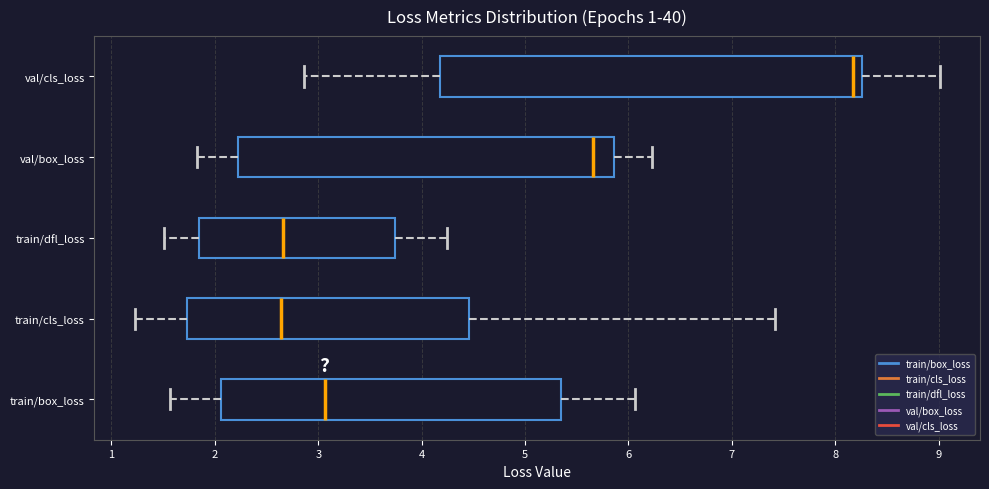

Reading bottom to top, read every box against the x-axis: the position of its median line, the range the box covers, and the ends of its whiskers. The values are not printed on the chart, so give them approximately, as read against the axis.

train/box_loss: median 3.1, box 2.1 to 5.3, whiskers 1.6 to 6.1
train/cls_loss: median 2.6, box 1.7 to 4.5, whiskers 1.2 to 7.4
train/dfl_loss: median 2.7, box 1.8 to 3.7, whiskers 1.5 to 4.2
val/box_loss: median 5.7, box 2.2 to 5.9, whiskers 1.8 to 6.2
val/cls_loss: median 8.2, box 4.2 to 8.3, whiskers 2.9 to 9.0